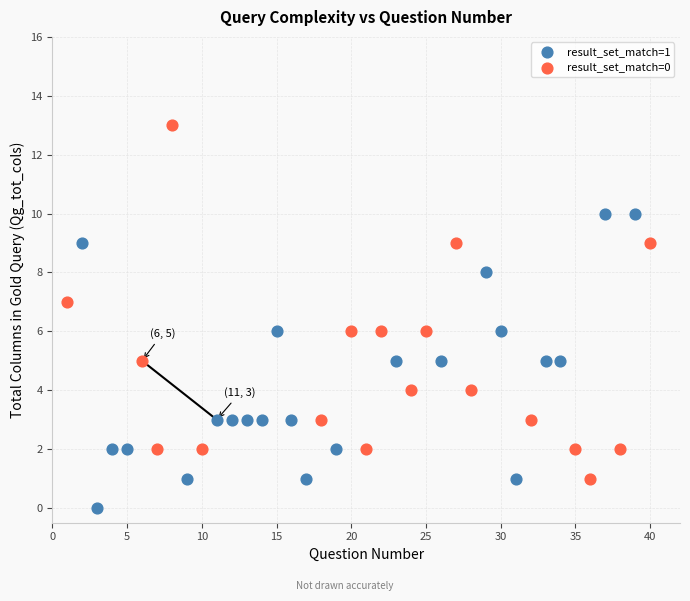

Which series reaches the minimum Y coordinate?

result_set_match=1